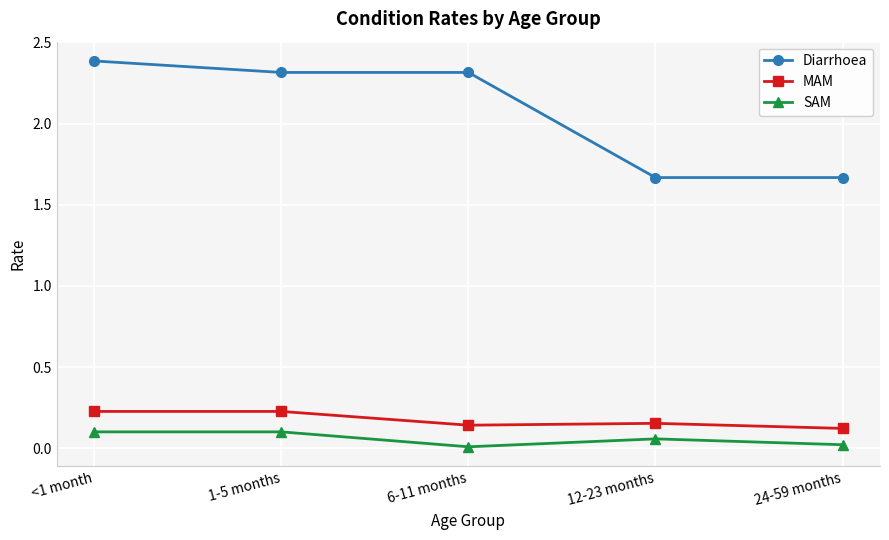

What is the spread (max minus min) of values at <1 month?

2.3